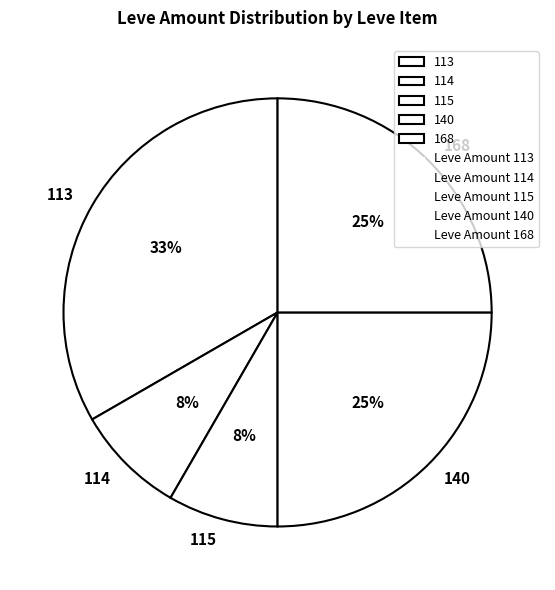

How many slices are in this pie chart?

5